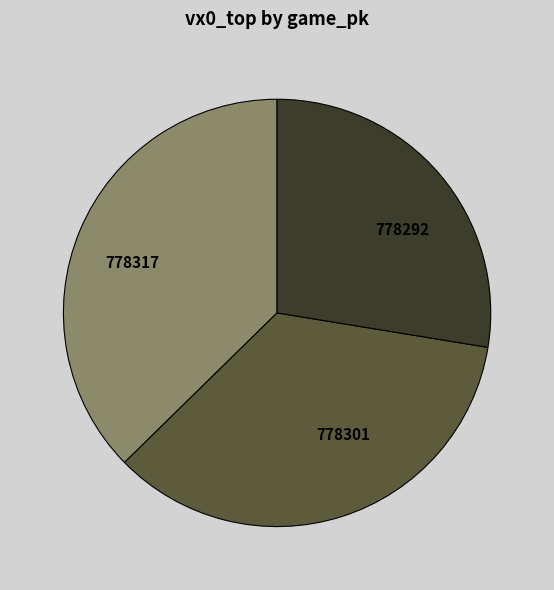

Is there a majority slice in this chart?

No